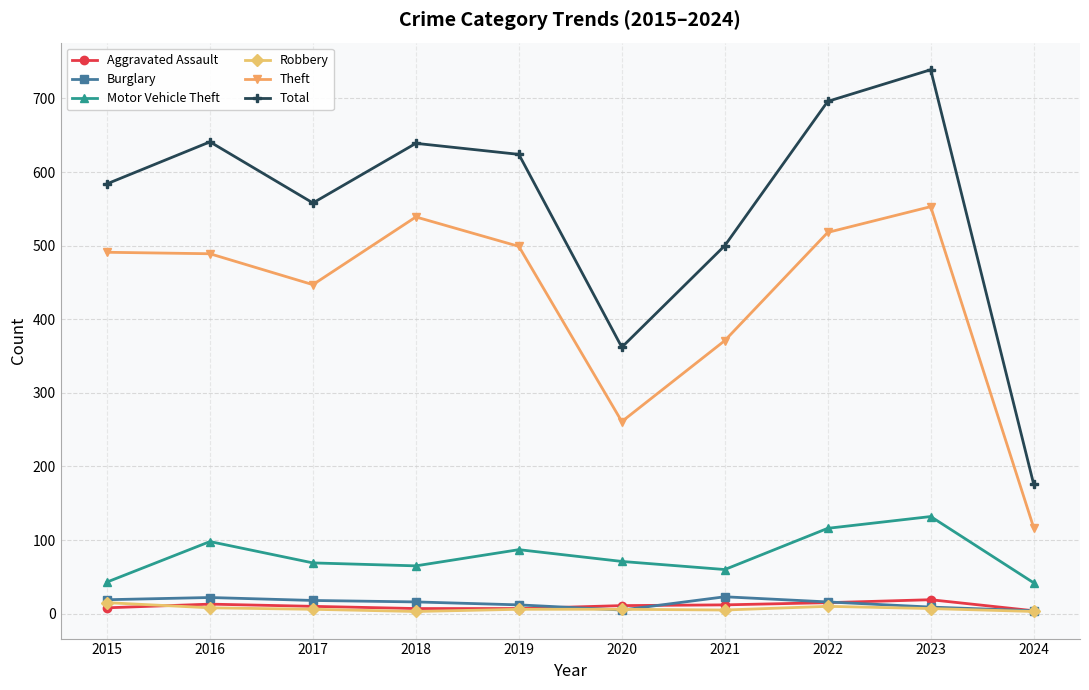

Where is the first local minimum for Total?

2017